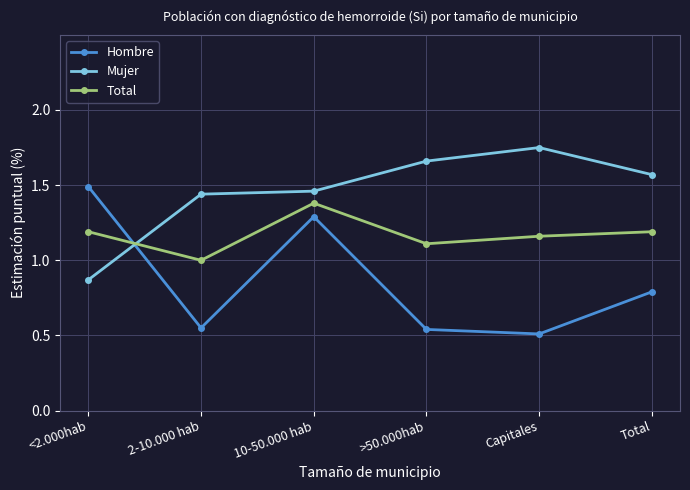

How many lines are shown in the chart?

3